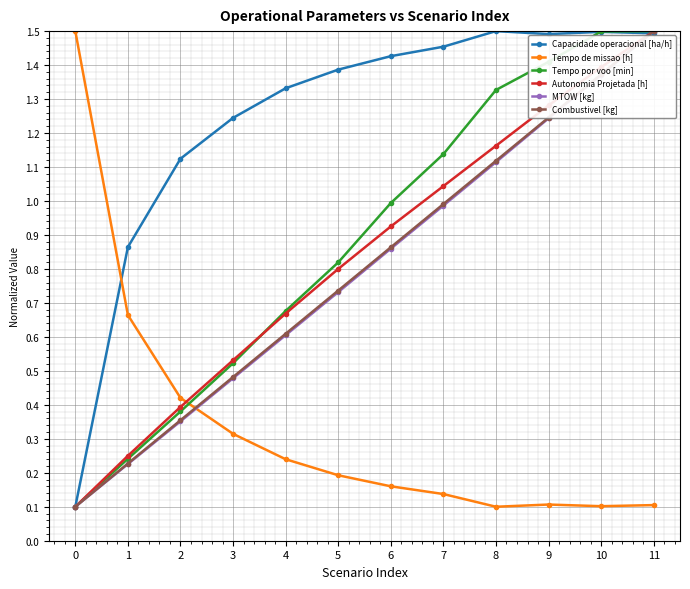

Between 6 and 10, which series saw the biggest shift?

MTOW [kg]